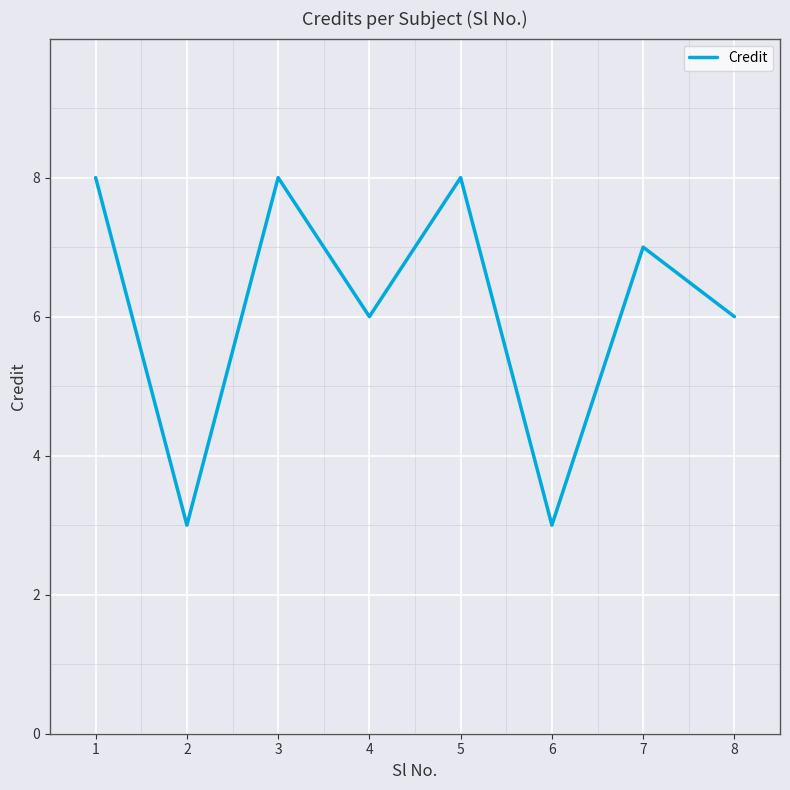

True or false: the data has more than 2 interior local peaks.

True